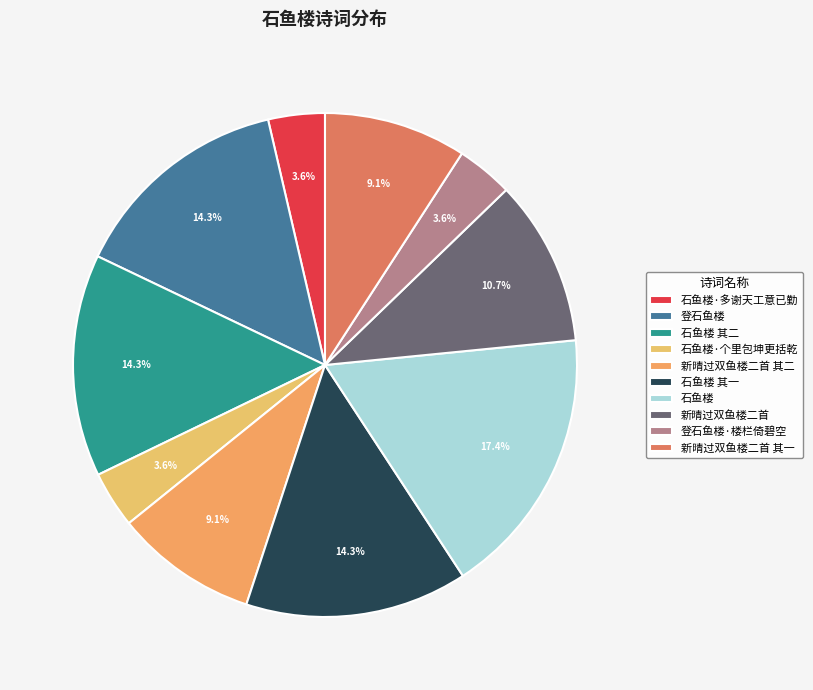

To the nearest percent, what is the difference between the 石鱼楼 其一 and 石鱼楼·个里包坤更括乾 slice percentages?

11%